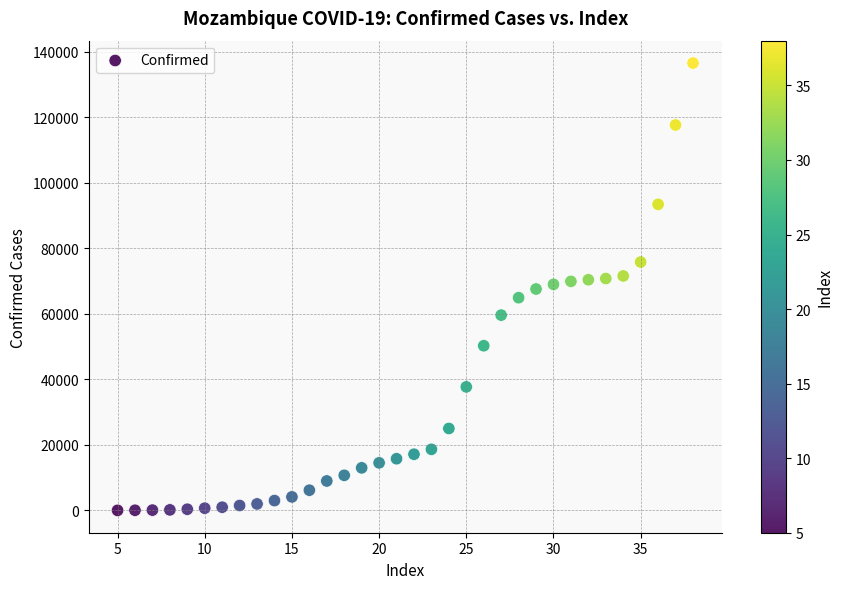

What is the range of Y values (max minus min)?

136556